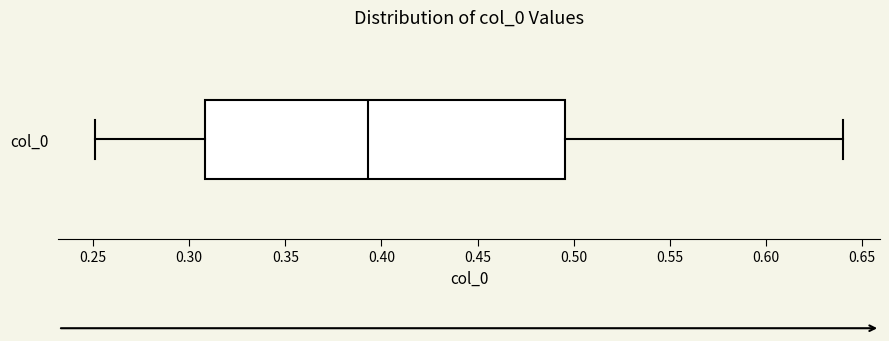

Transcribe this box plot: give where the median line is, the range the box spans, and where the two whiskers end, as read against the x-axis. The values are not printed on the chart, so give them approximately, as read against the axis.

median 0.395, box 0.310 to 0.495, whiskers 0.250 to 0.640